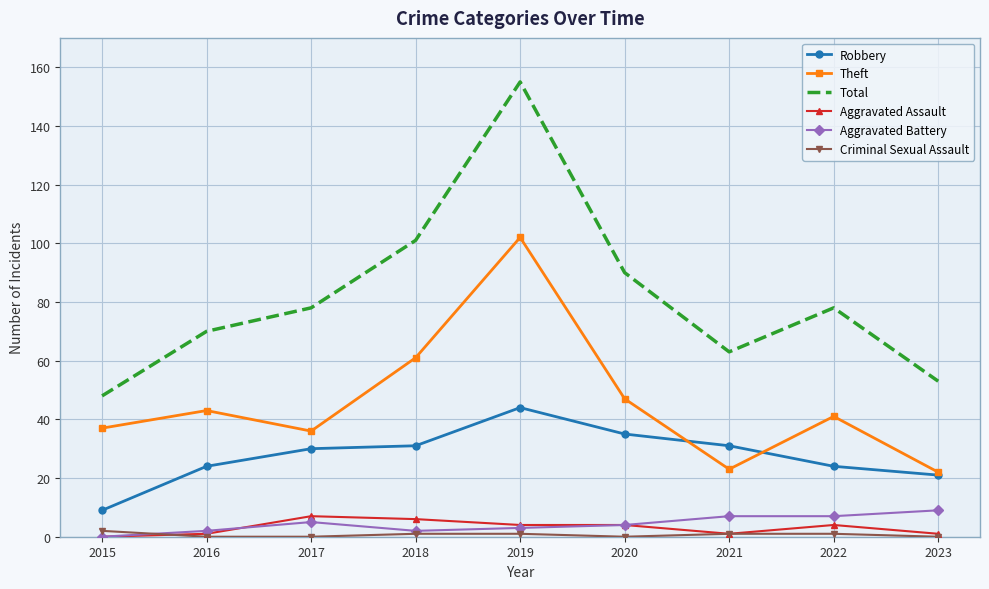

Is the value of Aggravated Battery at 2015 greater than the value of Robbery at 2017?

No